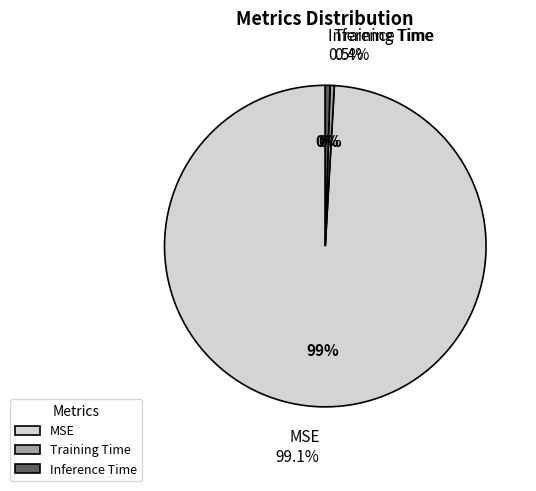

Between MSE and Training Time, which is larger?

MSE